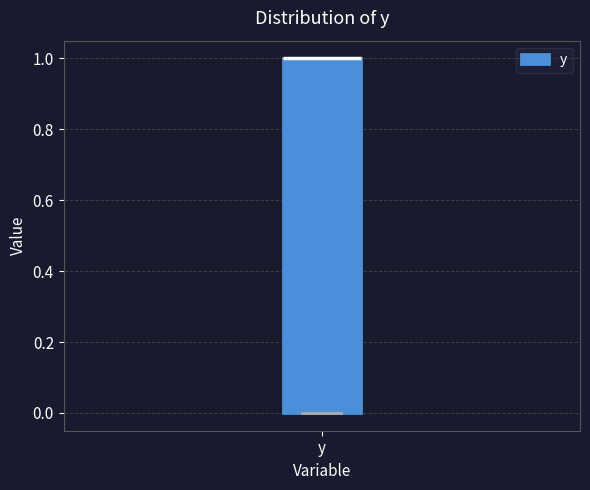

Read this box plot against the y-axis: the position of the median line, the range covered by the box, and the ends of both whiskers. The values are not printed on the chart, so give them approximately, as read against the axis.

median 1 (drawn on the box's upper edge), box 0 to 1, whiskers 0 to 1